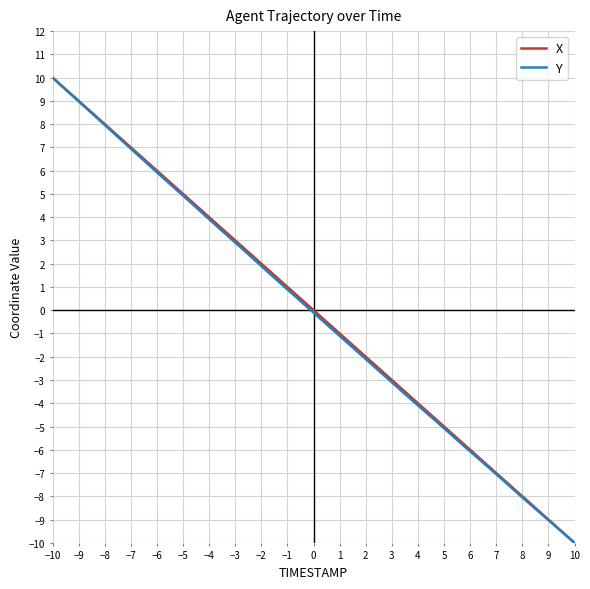

What is the maximum value shown in the chart?

10.0